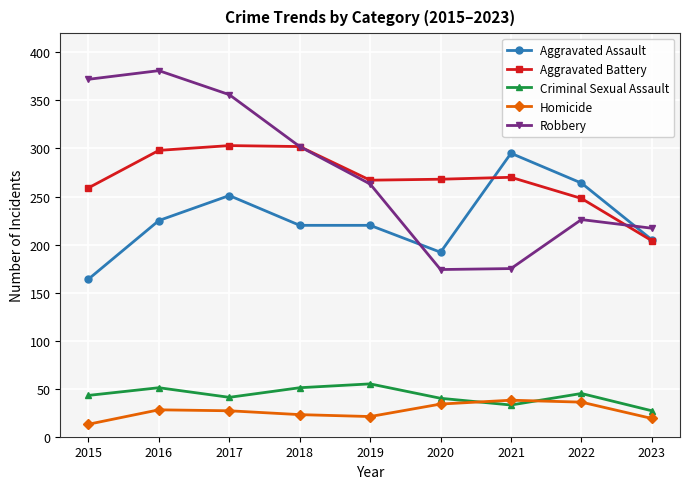

What is the greatest value displayed?

381